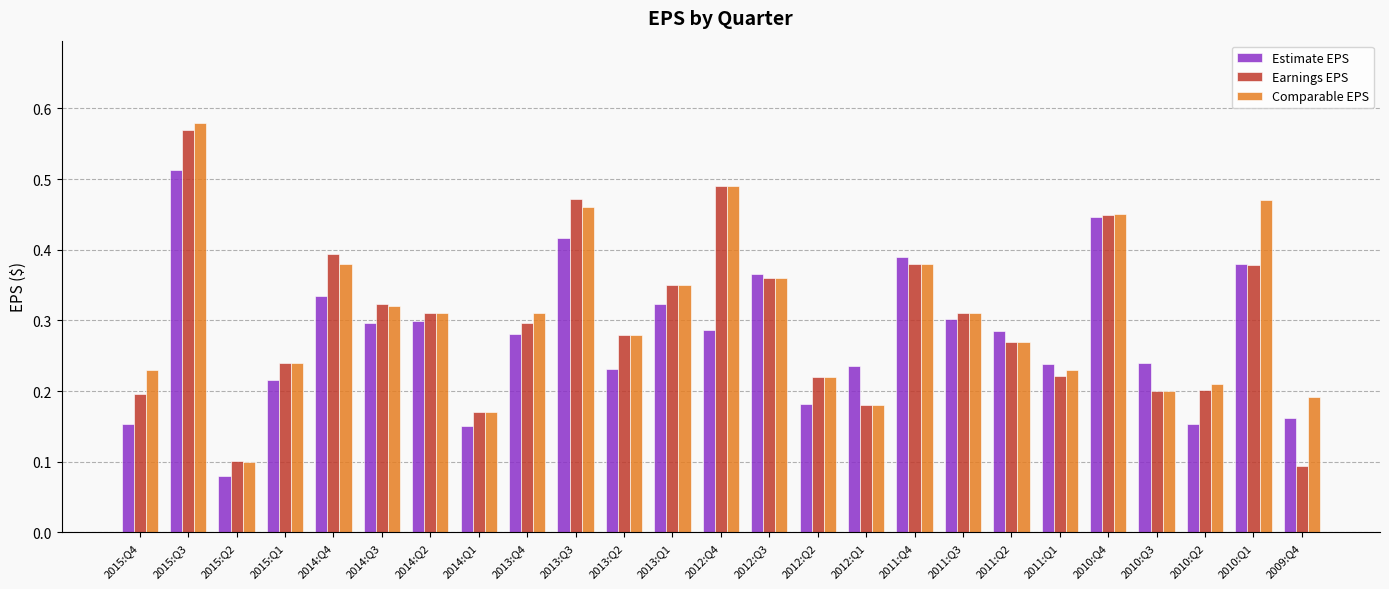

What is the sum of the Comparable EPS values at 2013:Q1 and 2014:Q4?

0.7